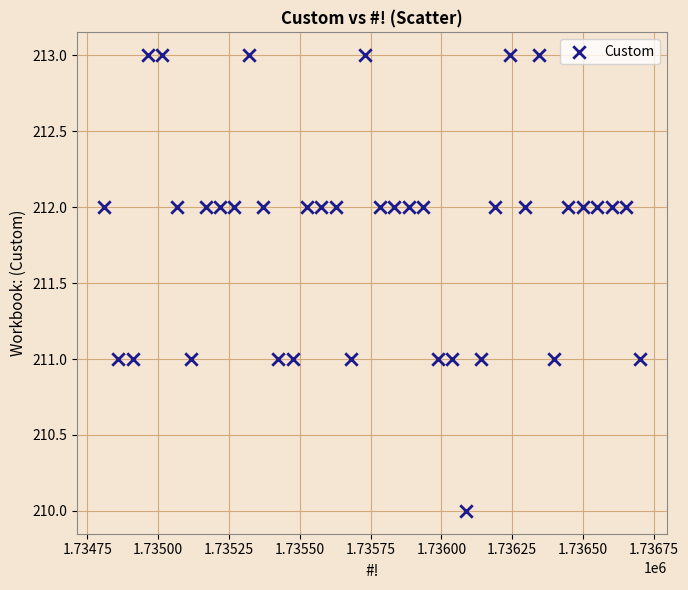

What is the range of Y values (max minus min)?

3